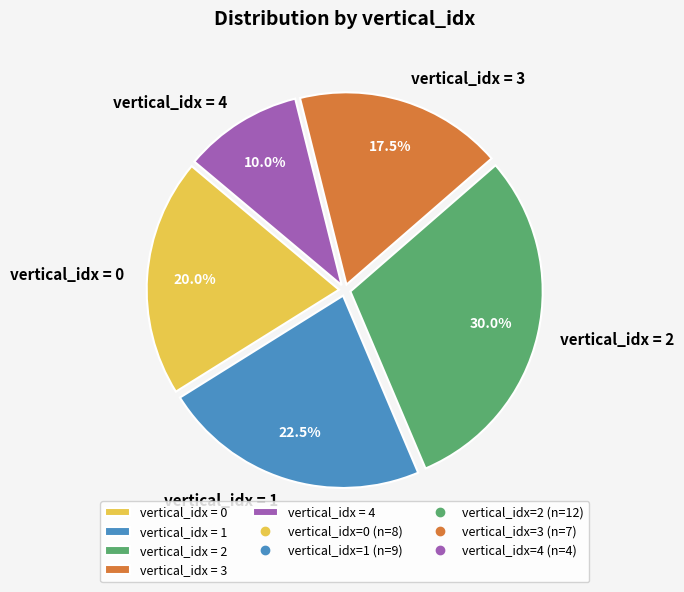

Does vertical_idx = 1 represent more than half of the total?

No